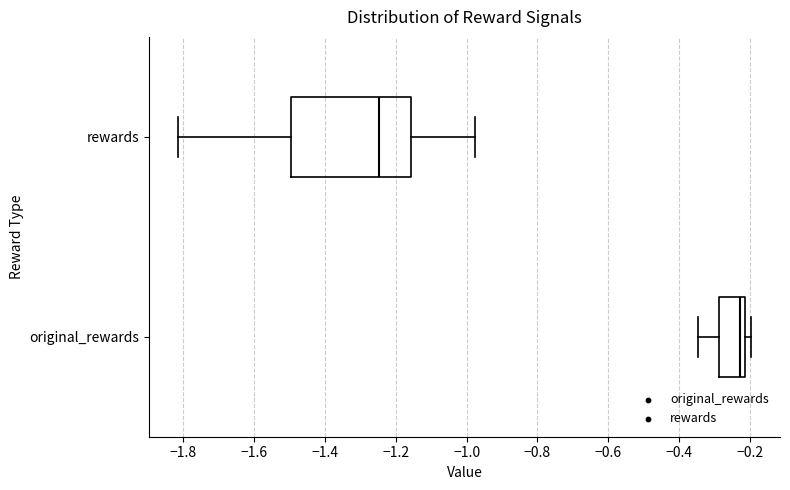

Which box is the widest, from its left edge to its right edge?

rewards